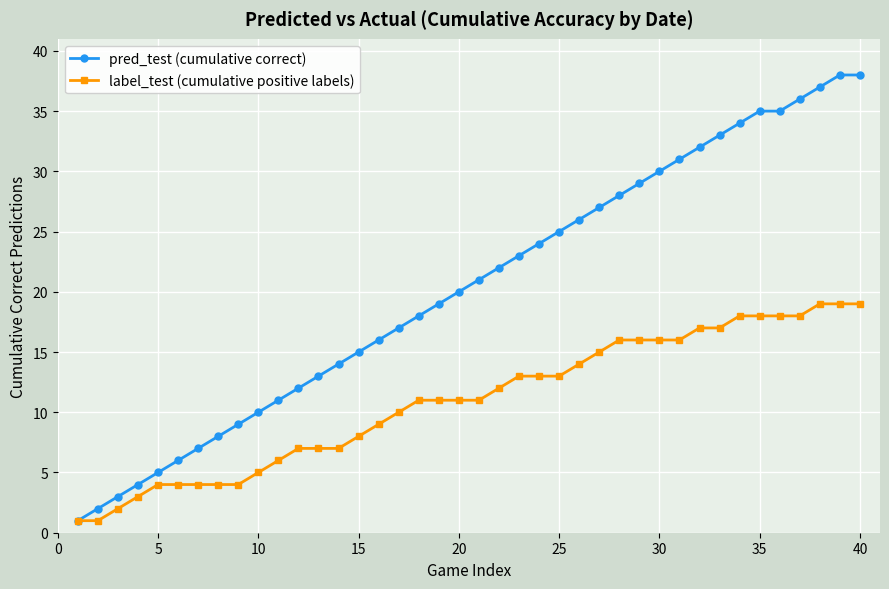

Which series has the largest total across all categories?

pred_test (cumulative correct)